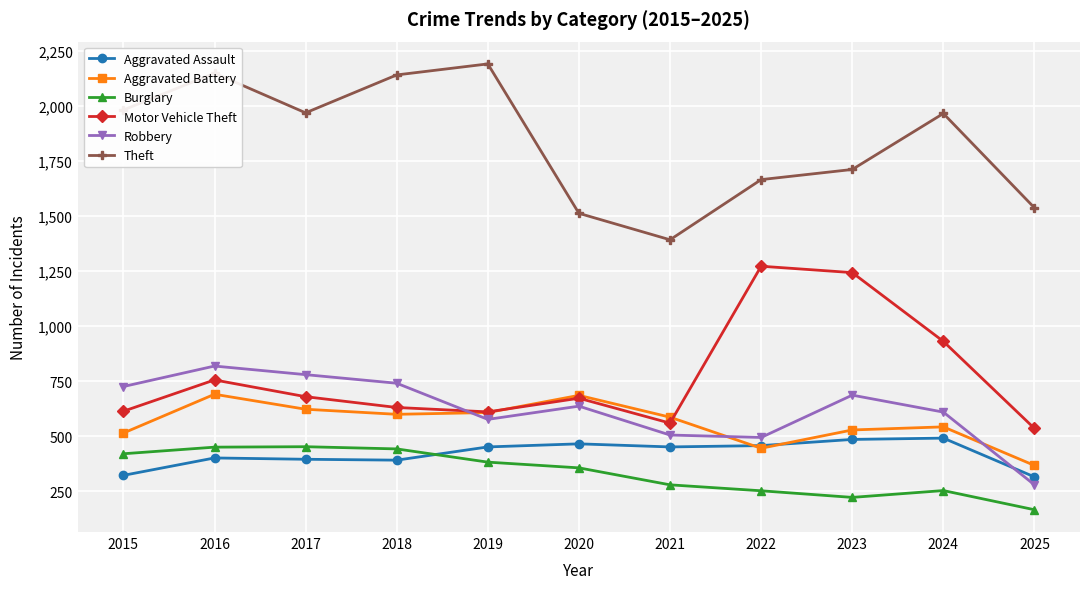

In Motor Vehicle Theft, how many points are higher than both neighbors (excluding endpoints)?

3